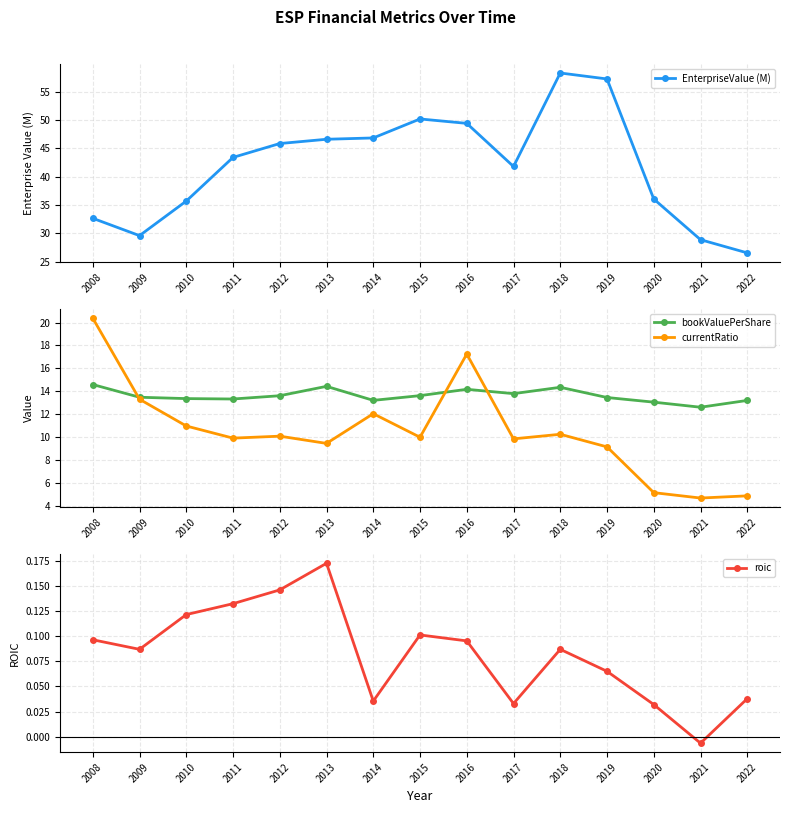

Which has a higher value, 2017 or 2021?

2017